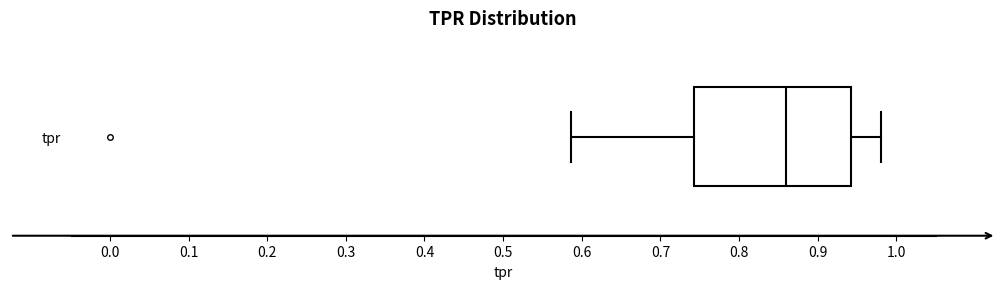

Read this box plot against the x-axis: the position of the median line, the range covered by the box, and the ends of both whiskers. The values are not printed on the chart, so give them approximately, as read against the axis.

median 0.86, box 0.74 to 0.94, whiskers 0.59 to 0.98